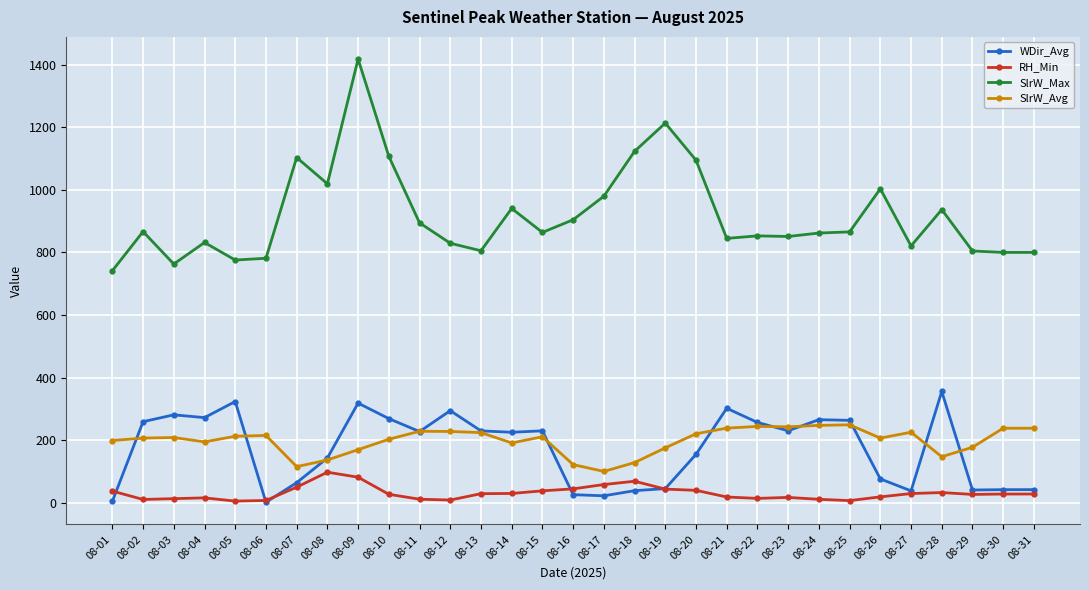

What is the minimum value shown in the chart?

1.4